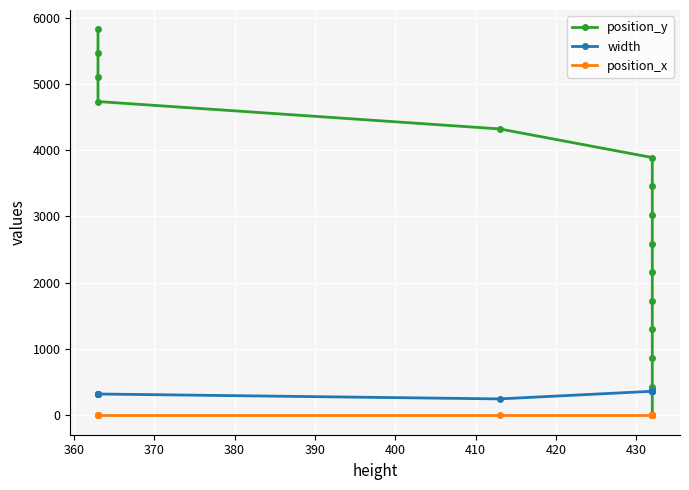

What is the approximate value of position_y at 360, to the nearest 50?

450